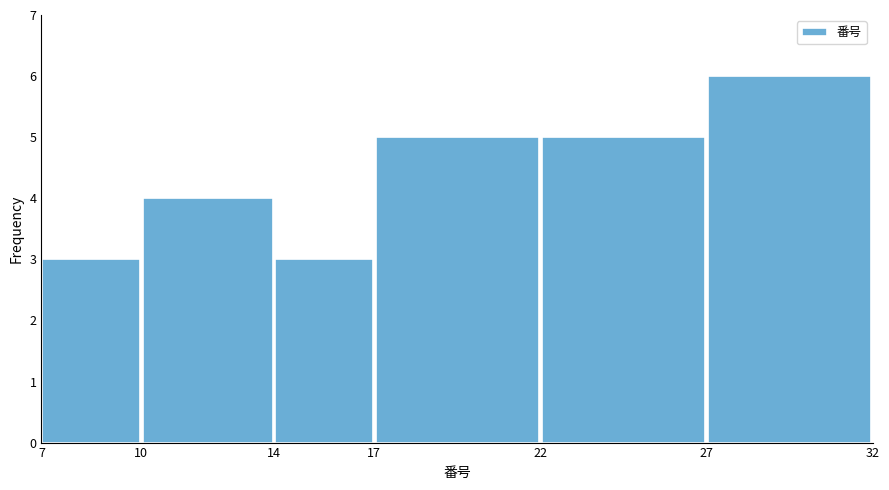

Reading left to right, list every bar in this chart as the range it spans on the x-axis followed by its height. The values are not printed on the chart, so give them approximately, as read against the axis.

7 to 10: 3
10 to 14: 4
14 to 17: 3
17 to 22: 5
22 to 27: 5
27 to 32: 6